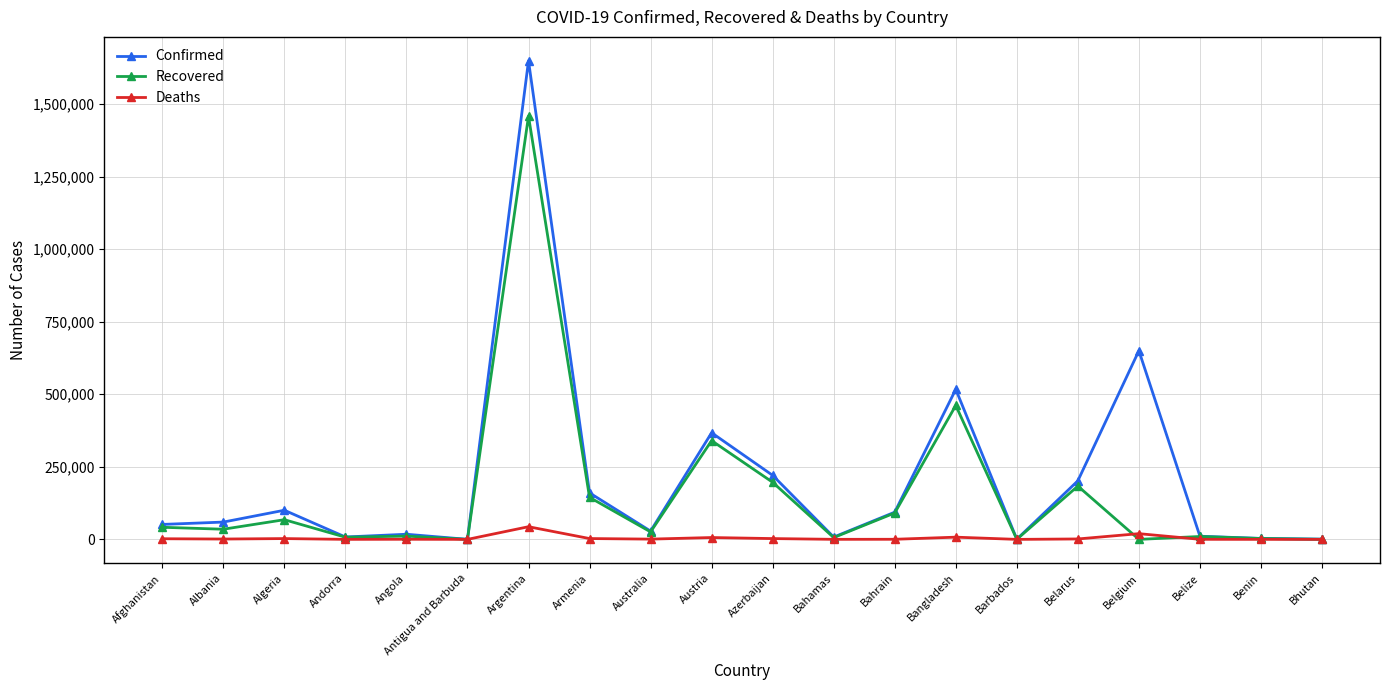

Is it true that Recovered equals 340273 at Austria?

True